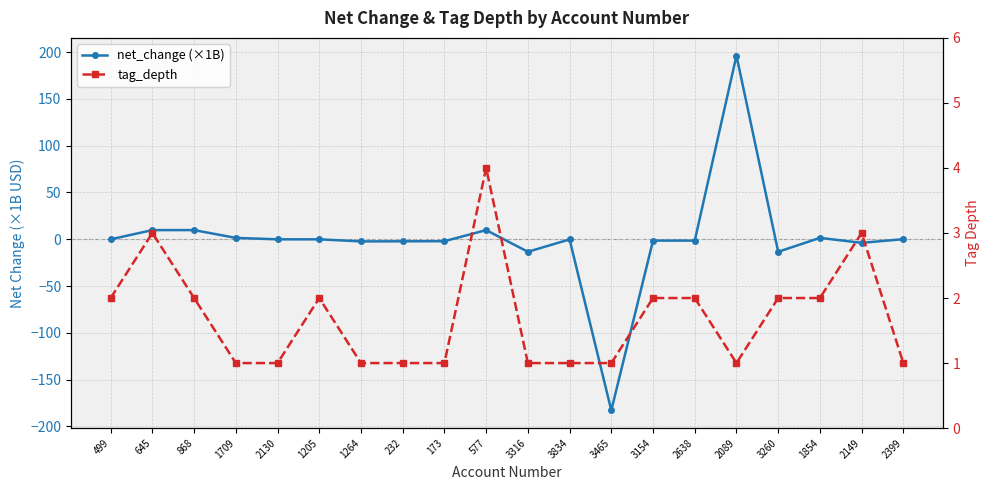

What is the total value across all series at 3834?

0.8